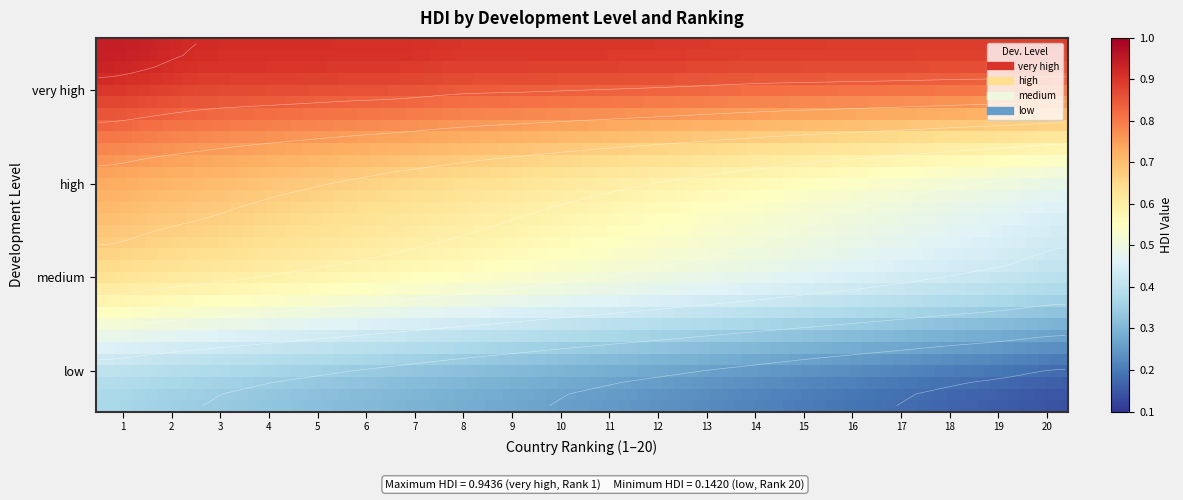

Is the value of very high at 8 greater than the value of low at 2?

Yes